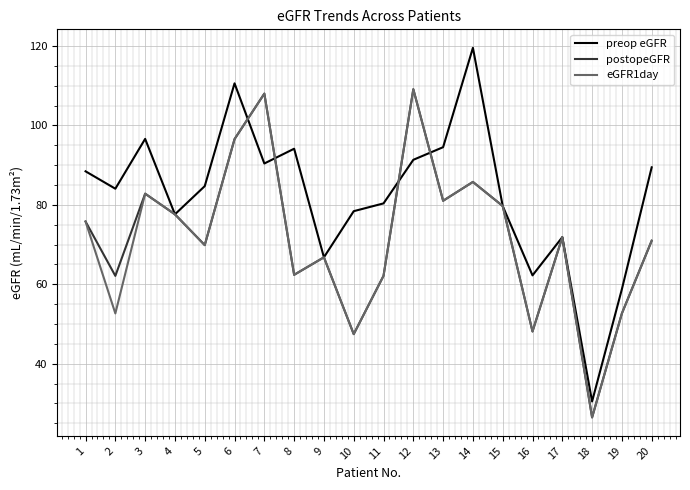

Which series has the largest range (max minus min)?

preop eGFR